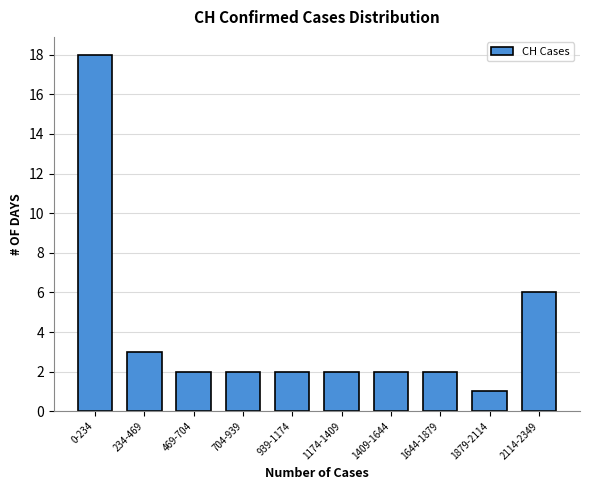

Reading right to left, what are all the values shown in this chart?

6	1	2	2	2	2	2	2	3	18